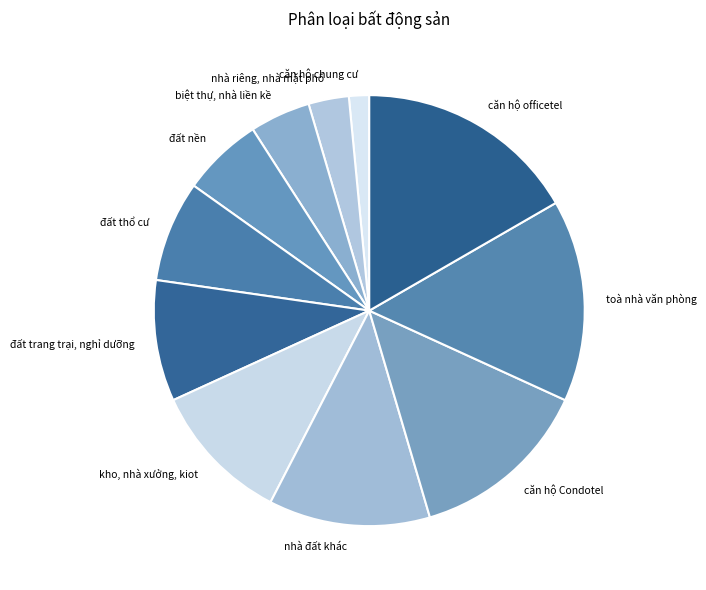

Which category has the smallest portion of the pie?

căn hộ chung cư